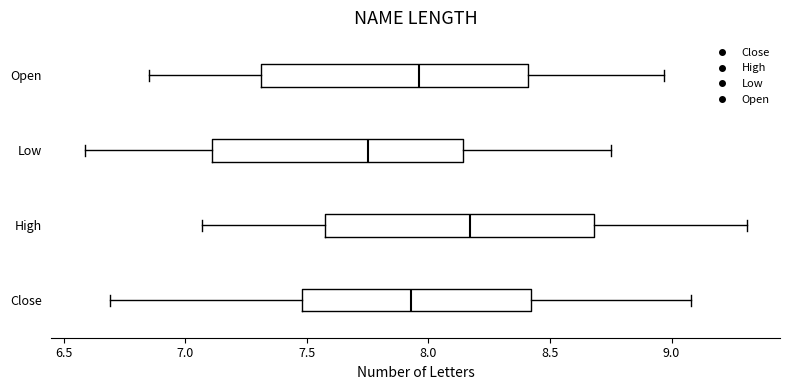

Which box has the furthest to the right median line?

High